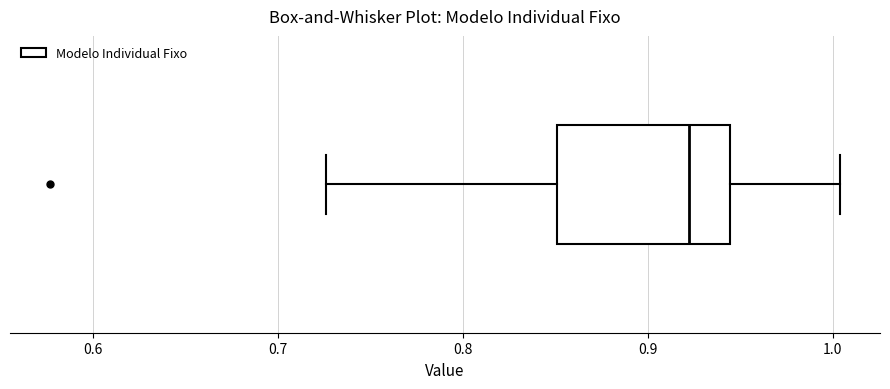

Read this box plot against the x-axis: the position of the median line, the range covered by the box, and the ends of both whiskers. The values are not printed on the chart, so give them approximately, as read against the axis.

median 0.92, box 0.85 to 0.94, whiskers 0.73 to 1.00